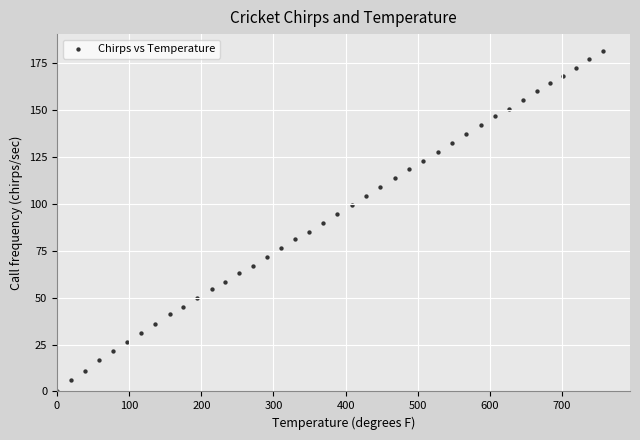

What is the range of Y values (max minus min)?

181.3